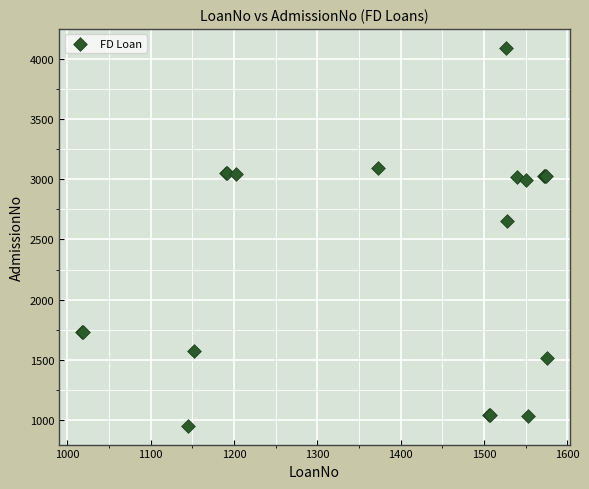

What Y value in the scatter plot is closest to 2522?

2654